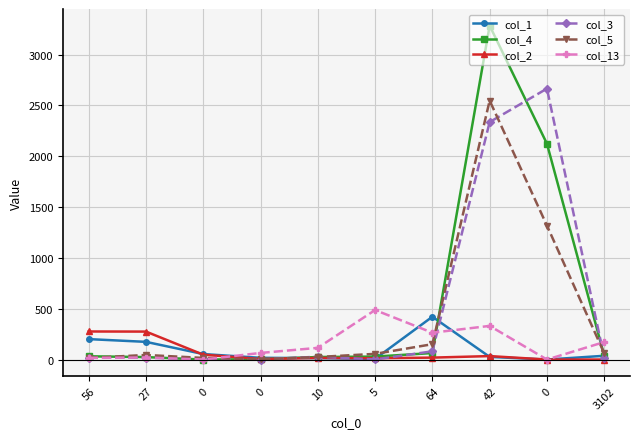

True or false: col_13 and col_5 intersect in this chart.

True